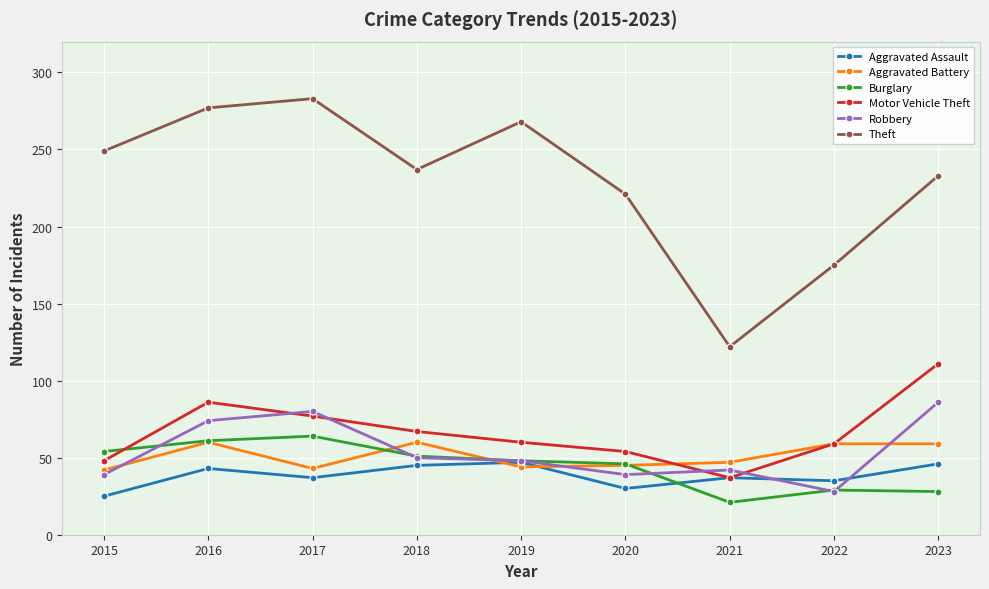

How many distinct data groups are displayed?

6